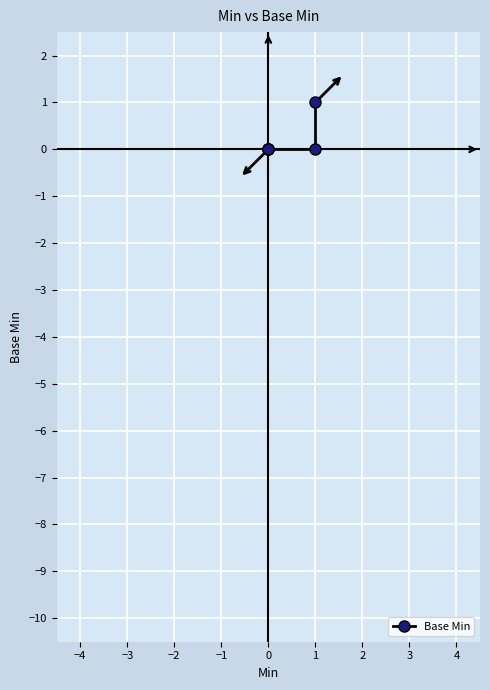

How many lines are shown in the chart?

1